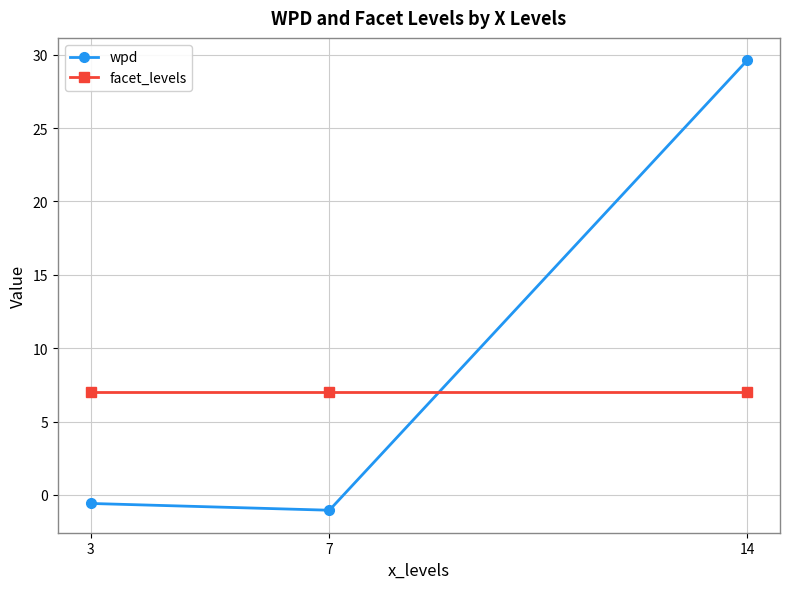

What is the greatest value displayed?

29.6